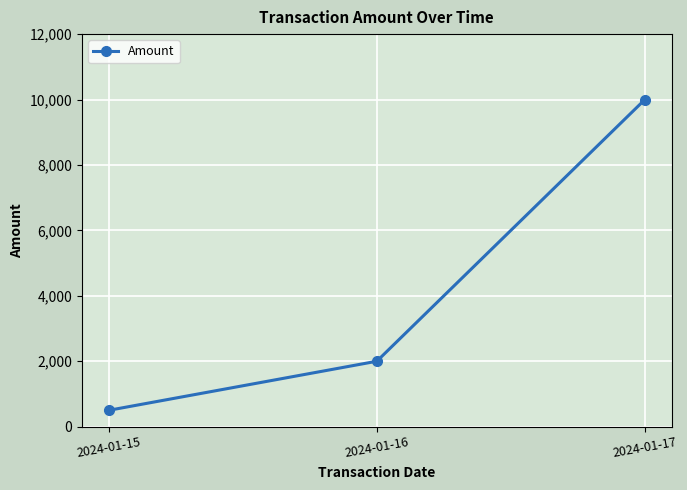

What is the ratio of the value at 2024-01-17 to the value at 2024-01-16?

5.0